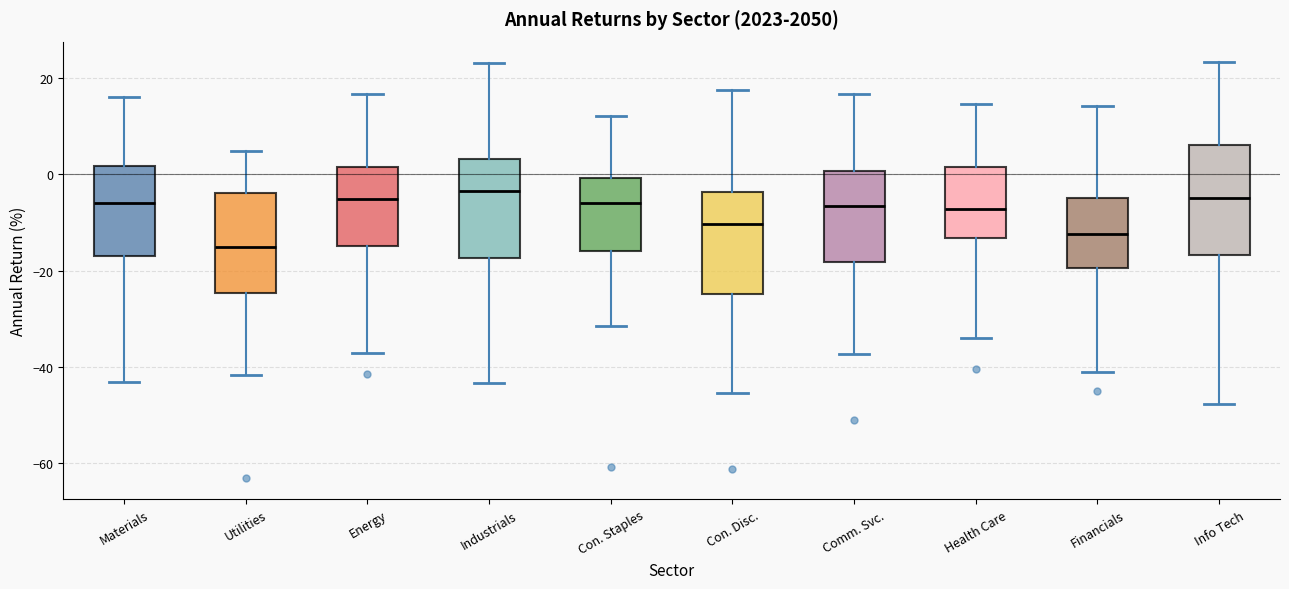

Reading left to right, read every box against the y-axis: the position of its median line, the range the box covers, and the ends of its whiskers. The values are not printed on the chart, so give them approximately, as read against the axis.

Materials: median -6, box -16 to 2, whiskers -44 to 16
Utilities: median -16, box -24 to -4, whiskers -42 to 4
Energy: median -6, box -14 to 2, whiskers -38 to 16
Industrials: median -4, box -18 to 4, whiskers -44 to 24
Con. Staples: median -6, box -16 to 0, whiskers -32 to 12
Con. Disc.: median -10, box -24 to -4, whiskers -46 to 18
Comm. Svc.: median -6, box -18 to 0, whiskers -38 to 16
Health Care: median -8, box -14 to 2, whiskers -34 to 14
Financials: median -12, box -20 to -4, whiskers -42 to 14
Info Tech: median -4, box -16 to 6, whiskers -48 to 24